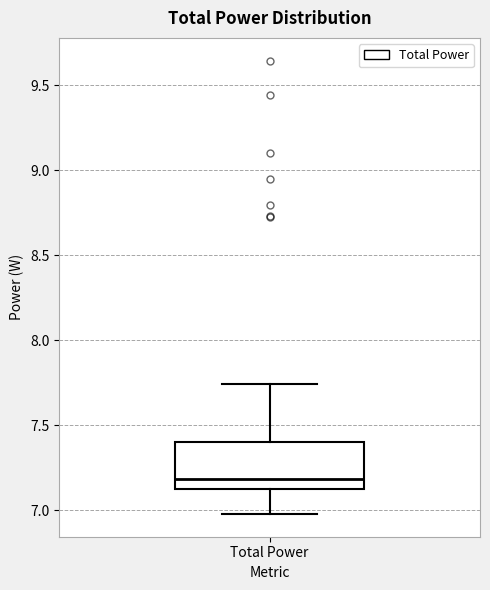

Where does the median line of the box for Total Power sit on the y-axis? The values are not printed on the chart, so give them approximately, as read against the axis.

7.20